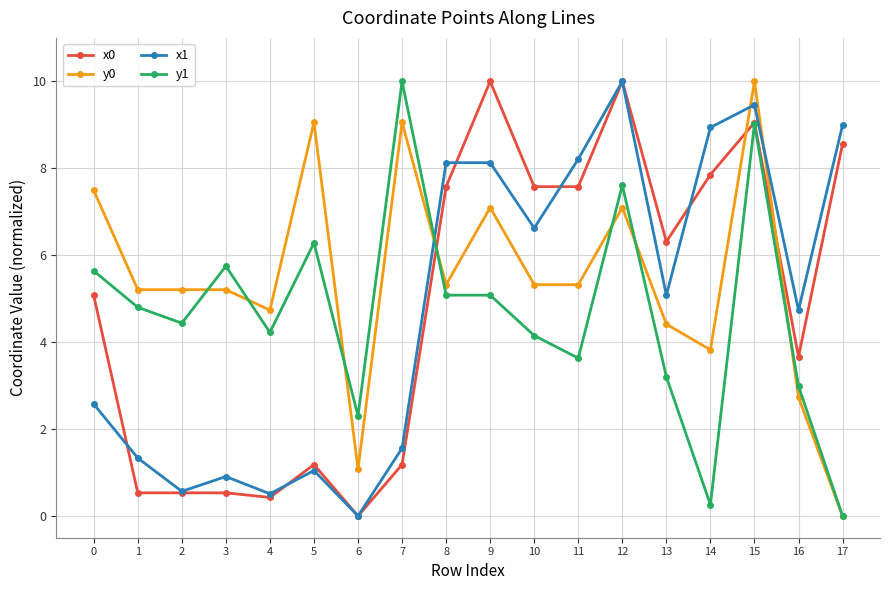

How many data points in y1 are less than 4?

6